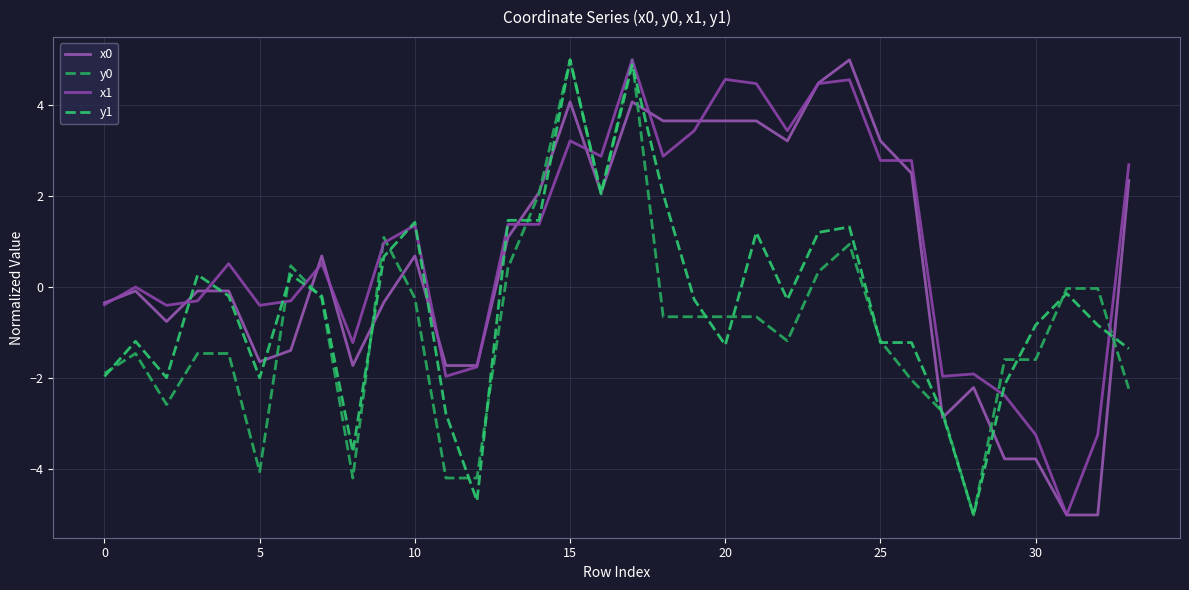

How many lines are shown in the chart?

4